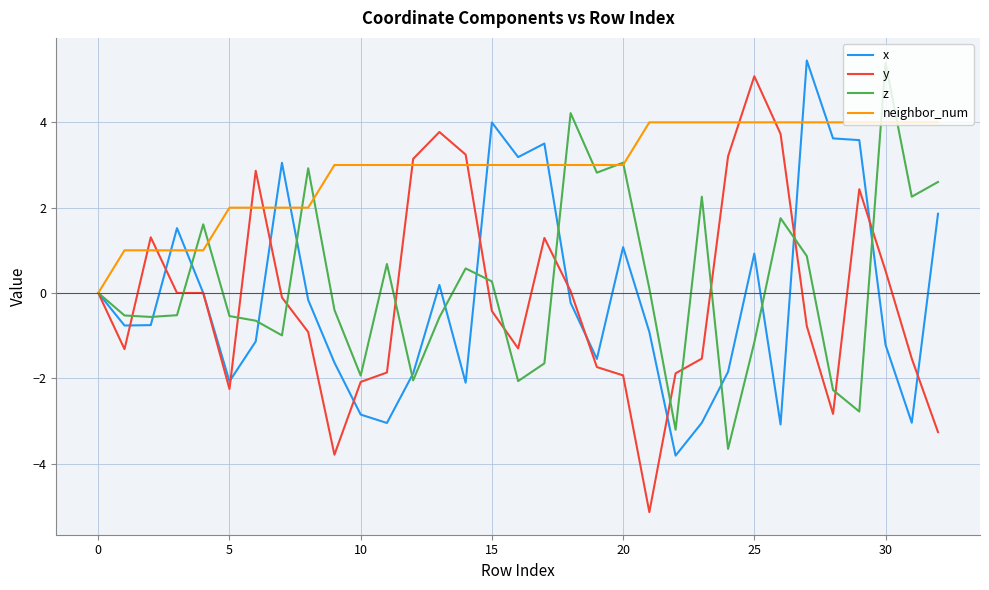

What is the maximum value shown in the chart?

5.5